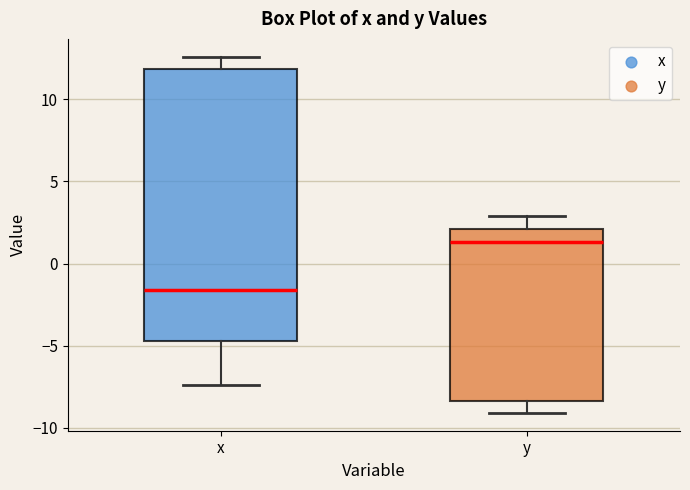

Reading left to right, transcribe this box plot: for each box, give where its median line is, the range the box spans, and where its two whiskers end, as read against the y-axis. The values are not printed on the chart, so give them approximately, as read against the axis.

x: median -1.5, box -4.5 to 12.0, whiskers -7.5 to 12.5
y: median 1.5, box -8.5 to 2.0, whiskers -9.0 to 3.0